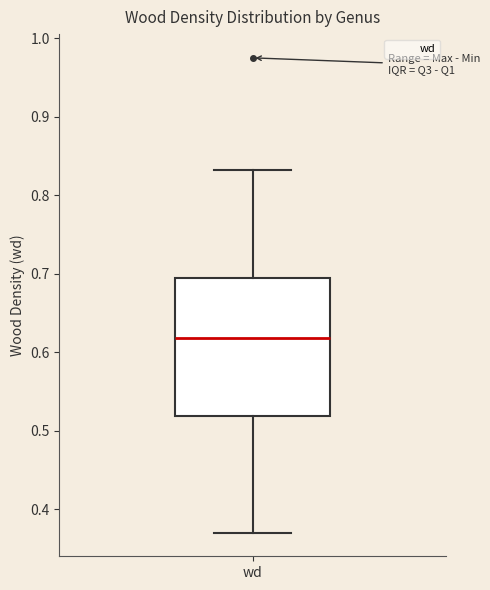

Read this box plot against the y-axis: the position of the median line, the range covered by the box, and the ends of both whiskers. The values are not printed on the chart, so give them approximately, as read against the axis.

median 0.62, box 0.52 to 0.69, whiskers 0.37 to 0.83